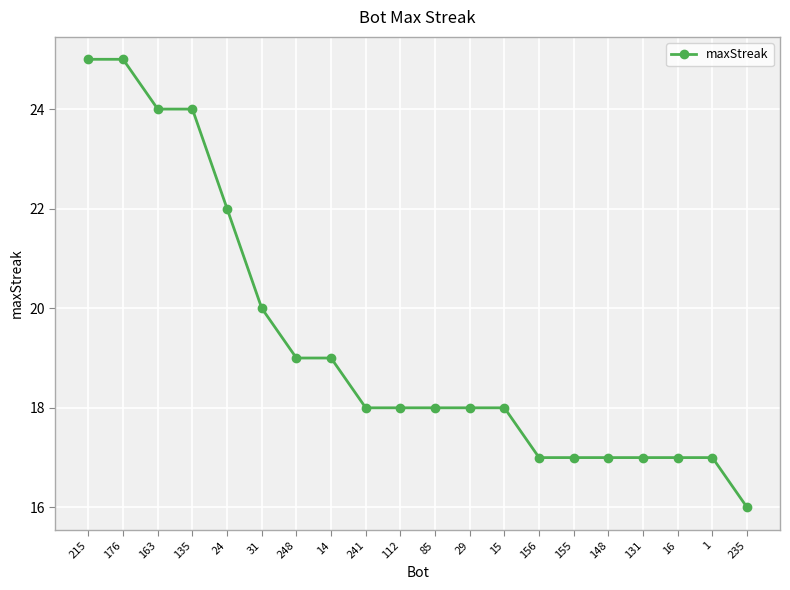

Where is the data nearest to the value 20?

31